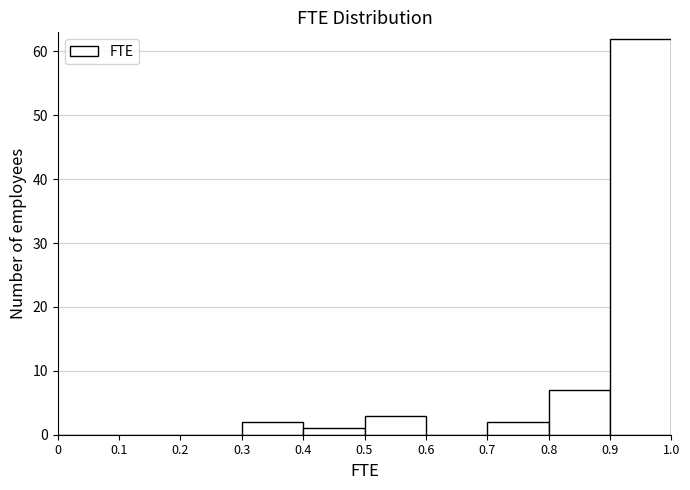

Which range on the x-axis has the tallest bar?

0.9 to 1.0